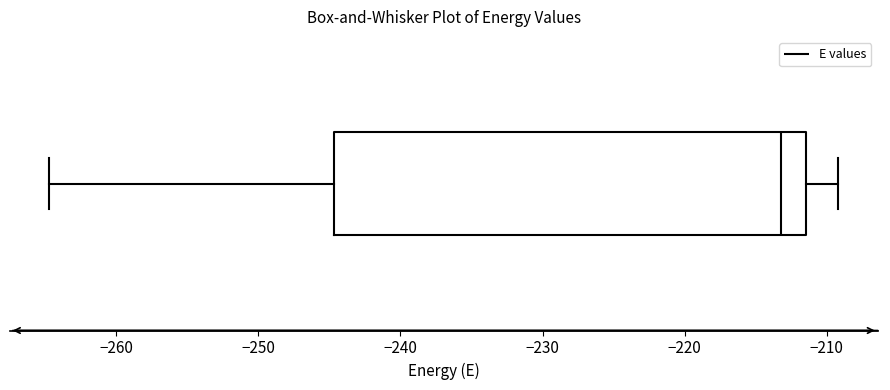

Transcribe this box plot: give where the median line is, the range the box spans, and where the two whiskers end, as read against the x-axis. The values are not printed on the chart, so give them approximately, as read against the axis.

median -213, box -245 to -211, whiskers -265 to -209